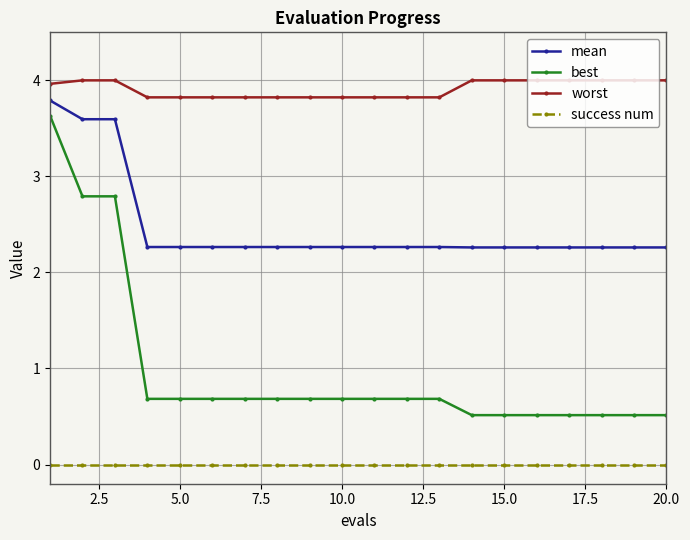

True or false: mean and best intersect in this chart.

False